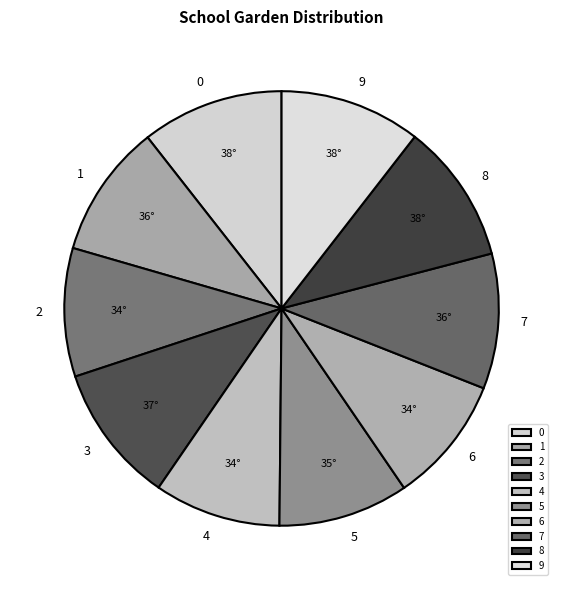

Is there any slice that represents more than half of the pie?

No